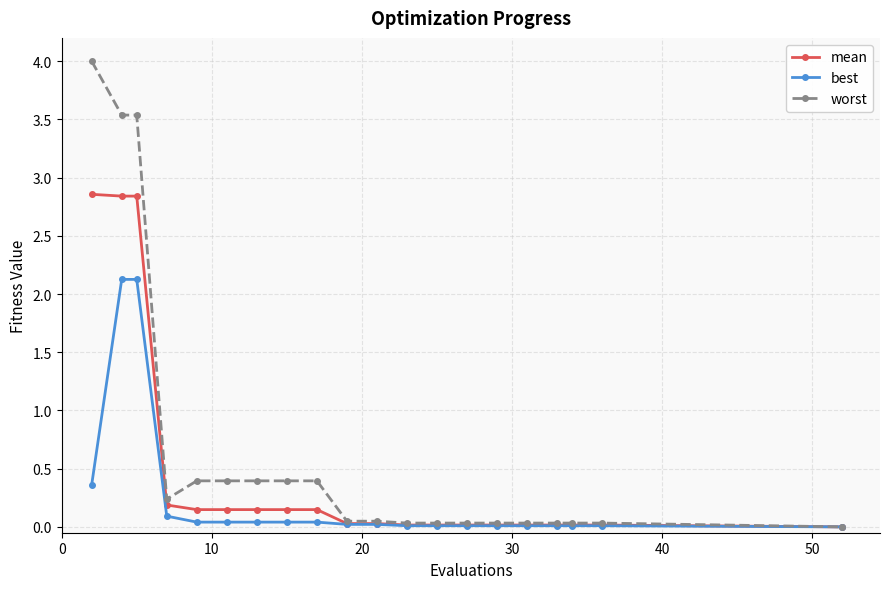

At how many categories does at least one series exceed 3?

3